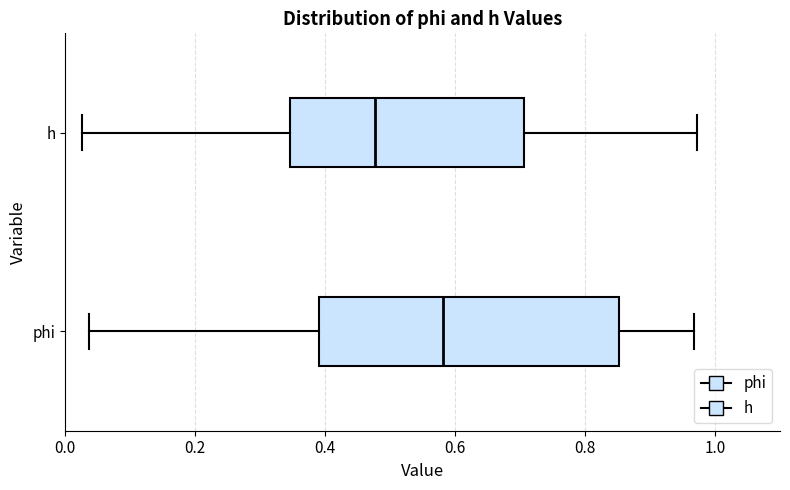

Reading bottom to top, transcribe this box plot: for each box, give where its median line is, the range the box spans, and where its two whiskers end, as read against the x-axis. The values are not printed on the chart, so give them approximately, as read against the axis.

phi: median 0.58, box 0.38 to 0.86, whiskers 0.04 to 0.96
h: median 0.48, box 0.34 to 0.70, whiskers 0.02 to 0.98